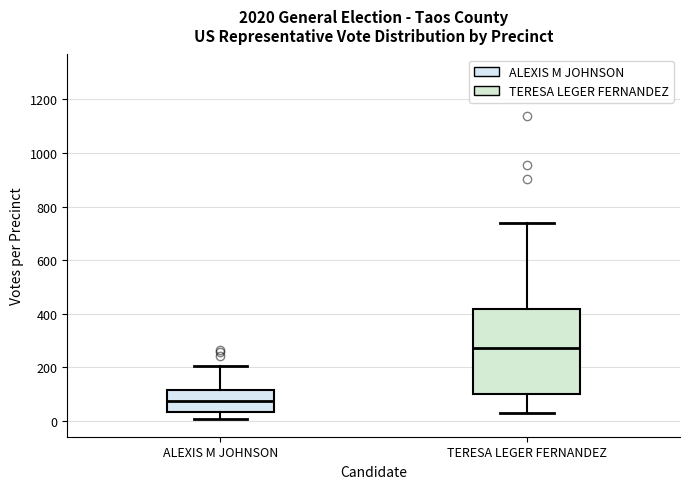

Reading left to right, transcribe this box plot: for each box, give where its median line is, the range the box spans, and where its two whiskers end, as read against the y-axis. The values are not printed on the chart, so give them approximately, as read against the axis.

ALEXIS M JOHNSON: median 80, box 40 to 120, whiskers 0 to 200
TERESA LEGER FERNANDEZ: median 280, box 100 to 420, whiskers 20 to 740